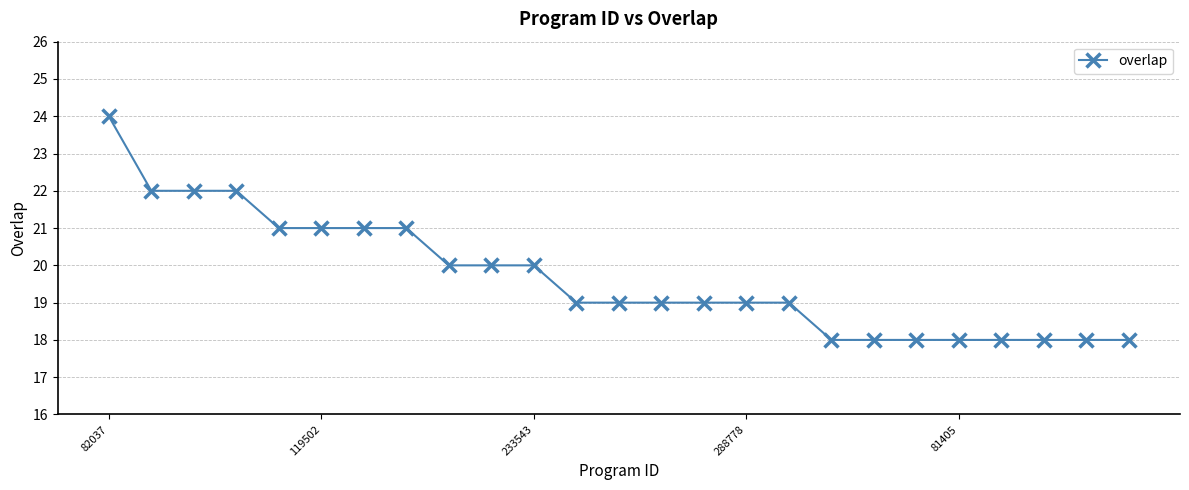

What is the value of the 23rd point from the left?

18